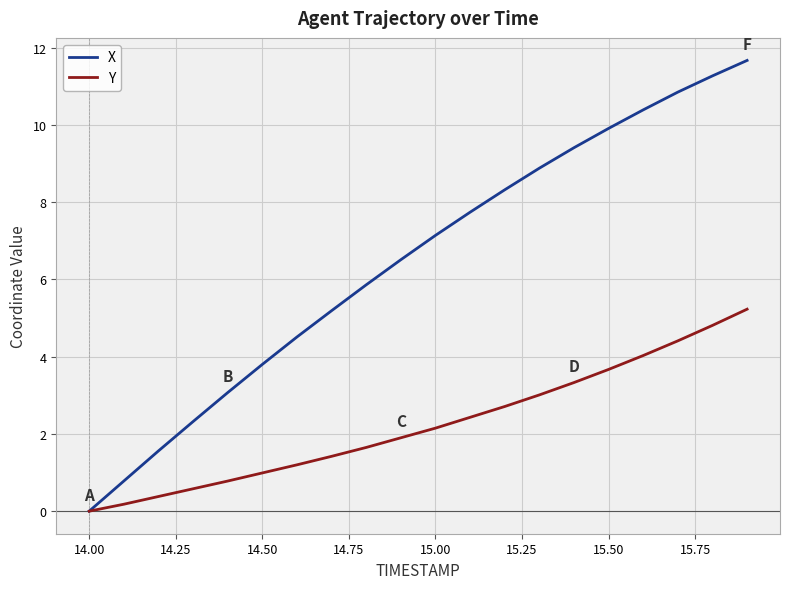

List the series in order of their overall mean, highest first.

X, Y